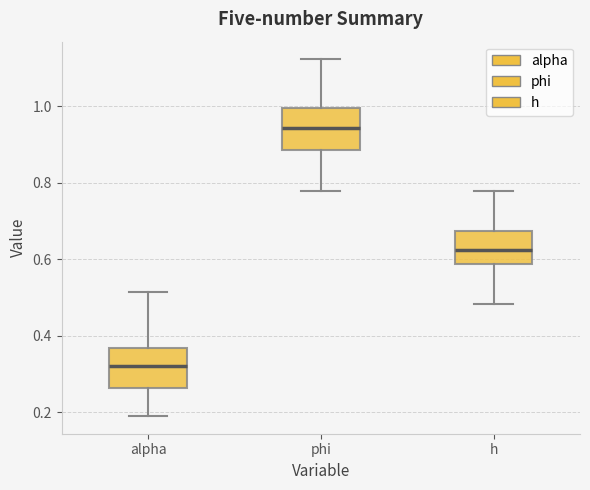

Where is the upper edge of the box for h on the y-axis? The values are not printed on the chart, so give them approximately, as read against the axis.

0.68